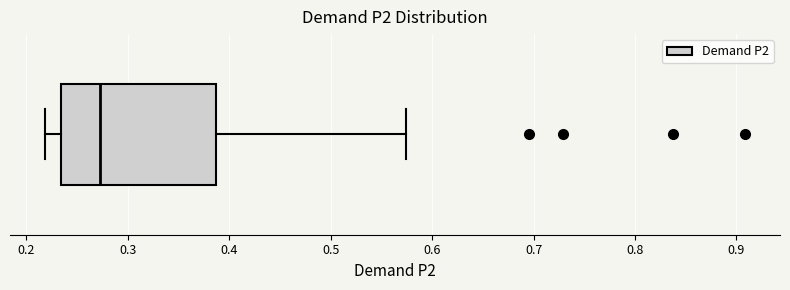

Read this box plot against the x-axis: the position of the median line, the range covered by the box, and the ends of both whiskers. The values are not printed on the chart, so give them approximately, as read against the axis.

median 0.27, box 0.23 to 0.39, whiskers 0.22 to 0.57